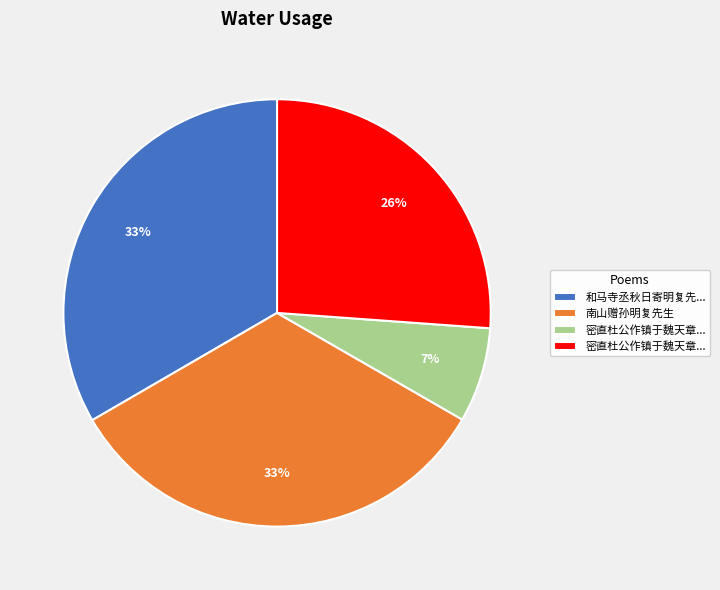

To the nearest percent, what is the average slice percentage?

25%